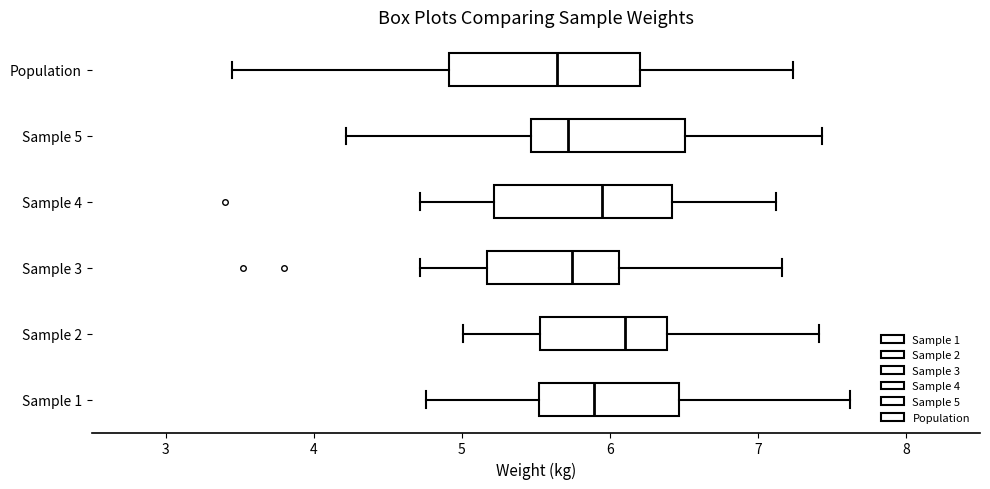

Reading bottom to top, read every box against the x-axis: the position of its median line, the range the box covers, and the ends of its whiskers. The values are not printed on the chart, so give them approximately, as read against the axis.

Sample 1: median 5.9, box 5.5 to 6.5, whiskers 4.8 to 7.6
Sample 2: median 6.1, box 5.5 to 6.4, whiskers 5.0 to 7.4
Sample 3: median 5.7, box 5.2 to 6.1, whiskers 4.7 to 7.2
Sample 4: median 5.9, box 5.2 to 6.4, whiskers 4.7 to 7.1
Sample 5: median 5.7, box 5.5 to 6.5, whiskers 4.2 to 7.4
Population: median 5.6, box 4.9 to 6.2, whiskers 3.5 to 7.2